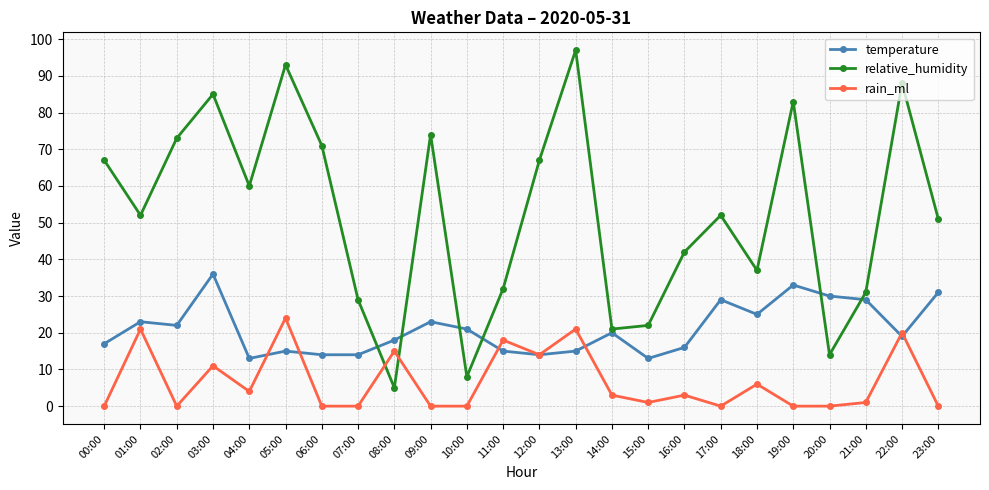

What is the label of the 14th point from the left?

13:00